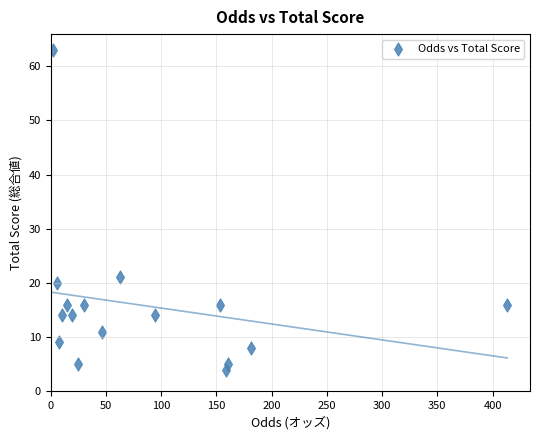

What is the range of Y values (max minus min)?

59